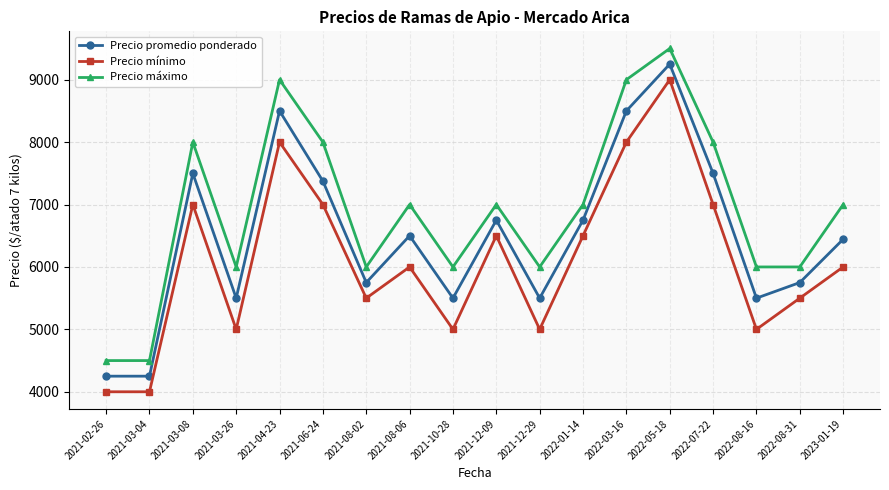

True or false: Precio máximo and Precio mínimo cross at least once.

False